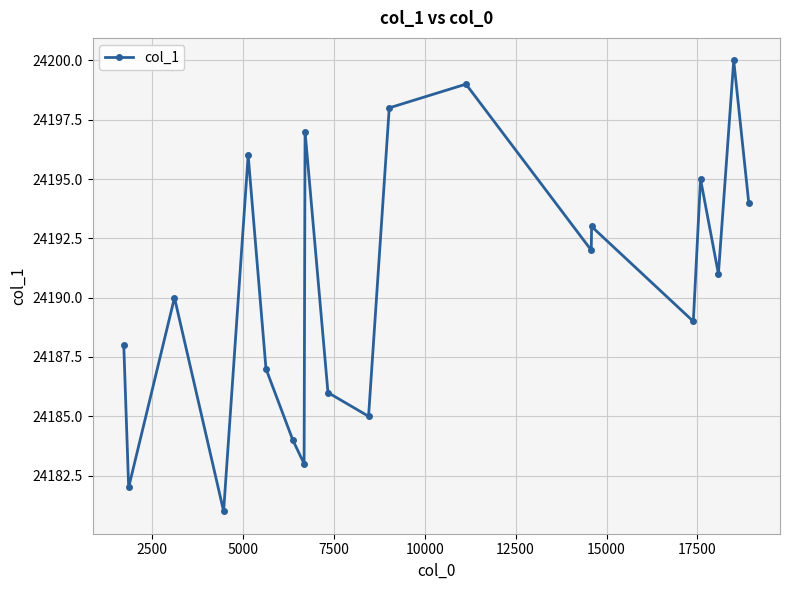

What is the difference between the maximum and minimum values?

19